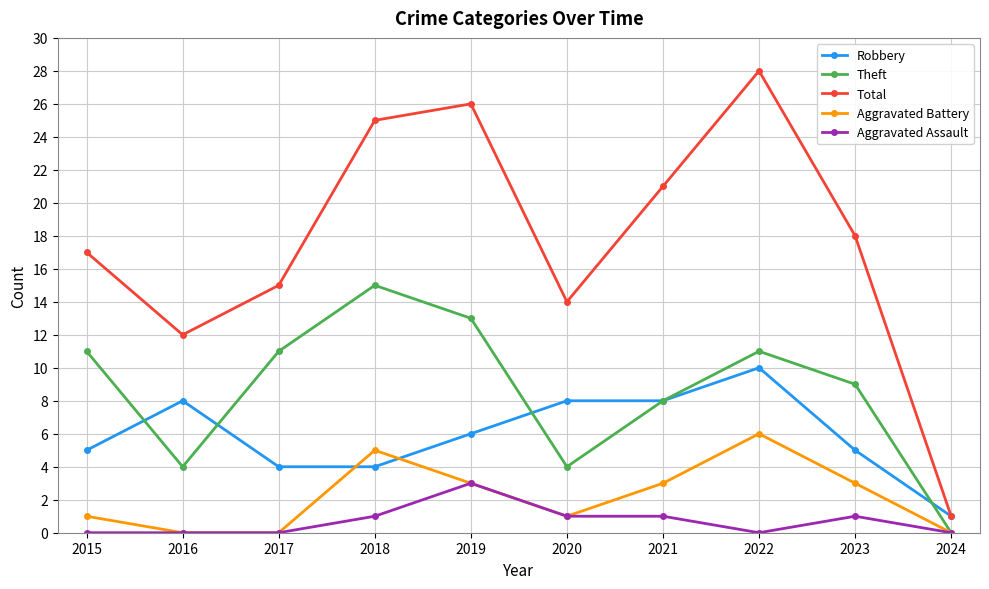

At which category is the sum across all series the highest?

2022